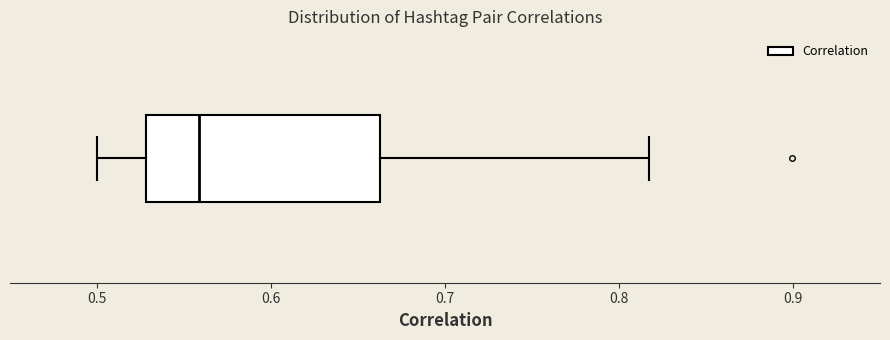

Transcribe this box plot: give where the median line is, the range the box spans, and where the two whiskers end, as read against the x-axis. The values are not printed on the chart, so give them approximately, as read against the axis.

median 0.56, box 0.53 to 0.66, whiskers 0.50 to 0.82